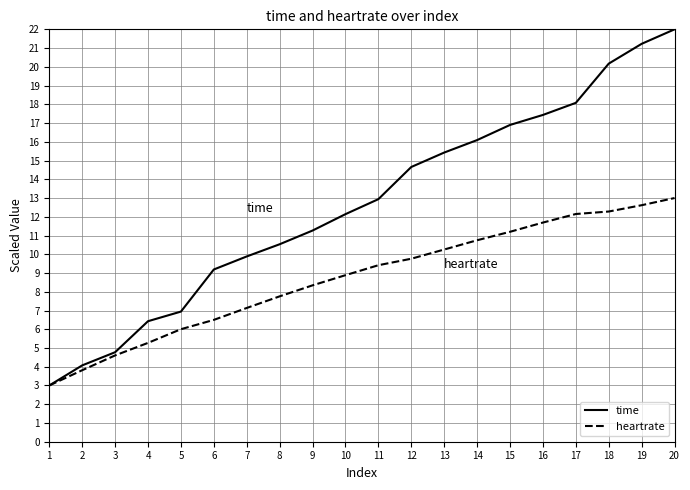

At which category does the chart reach its minimum across all series?

1